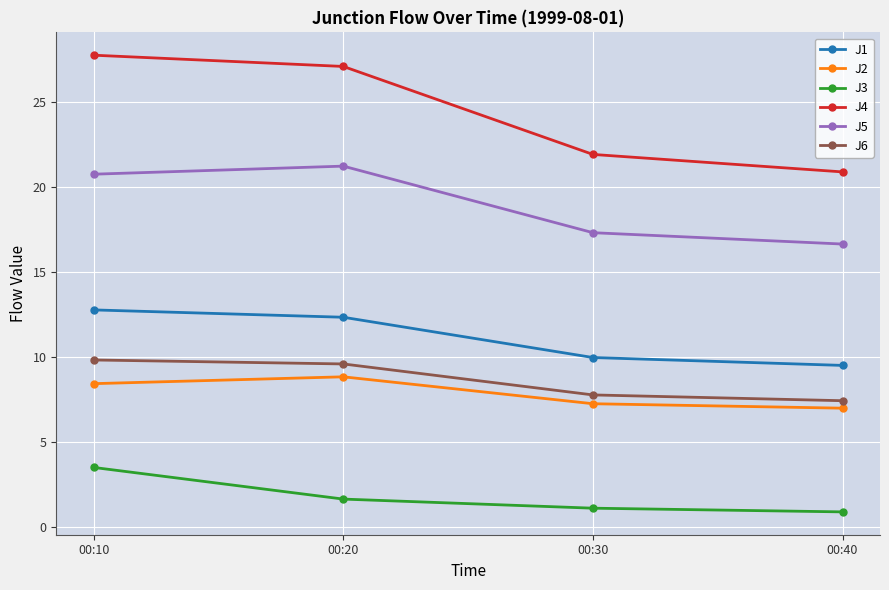

Rank the series by their maximum value, from lowest to highest.

J3, J2, J6, J1, J5, J4